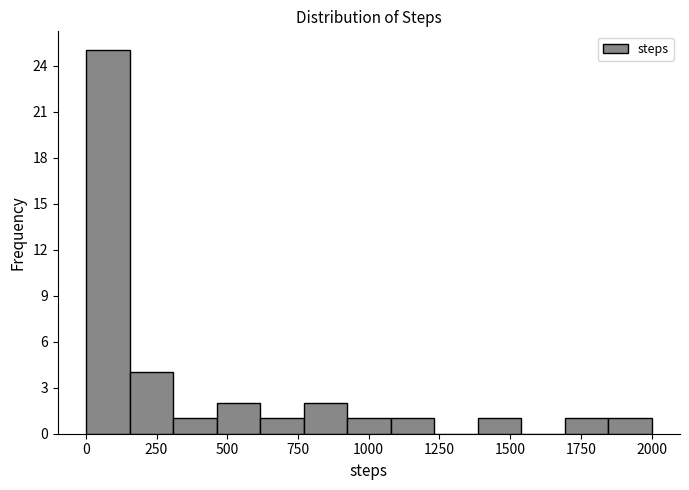

Read against the x-axis, roughly where is the centre of the tallest bar?

100